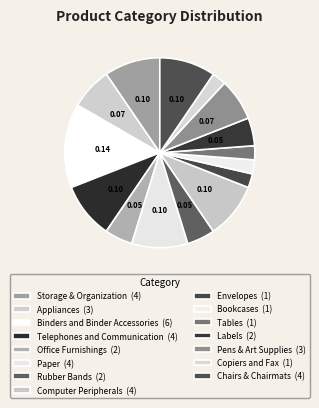

How many segments does this pie chart have?

15